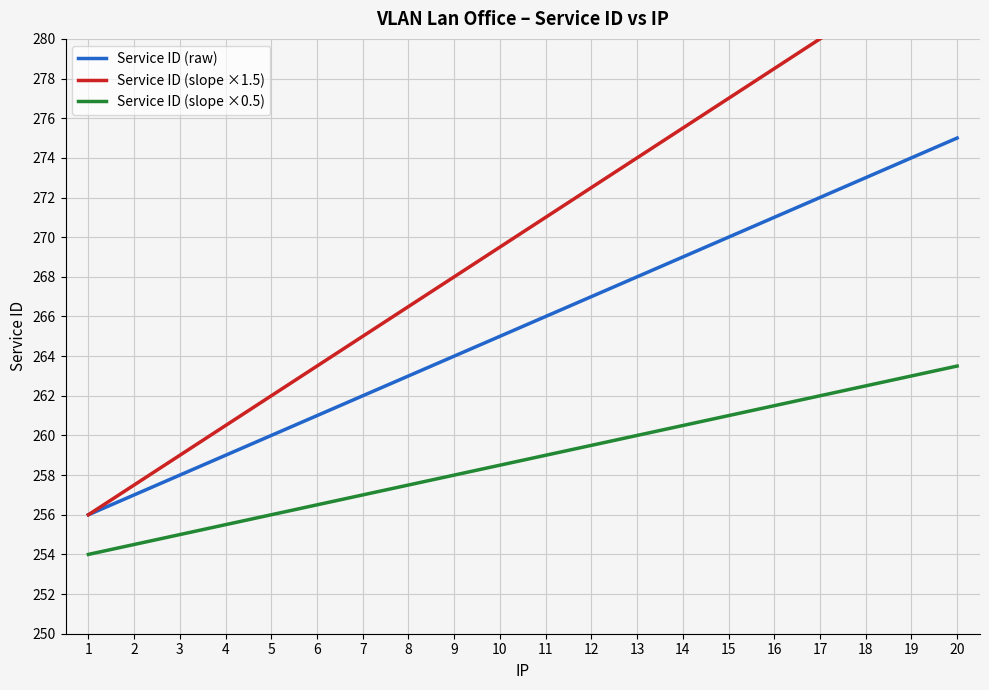

Rank the series by their maximum value, from highest to lowest.

Service ID (slope ×1.5), Service ID (raw), Service ID (slope ×0.5)